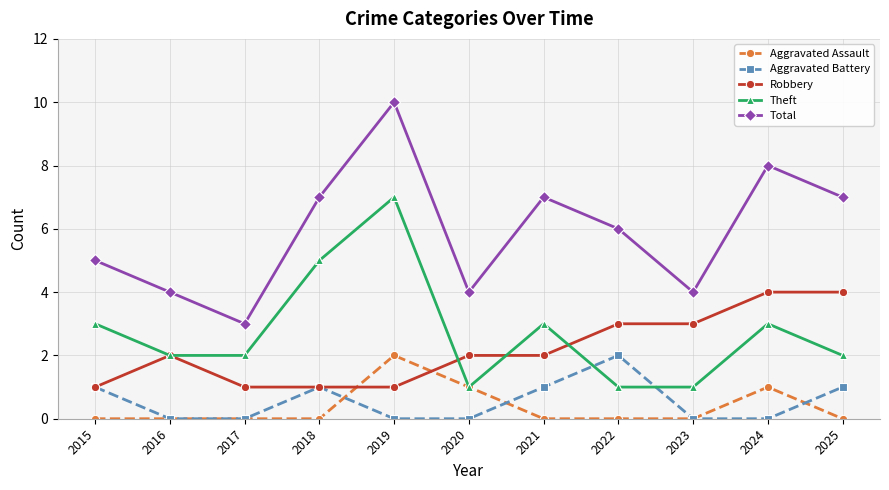

What value does the Theft series have at 2018?

5